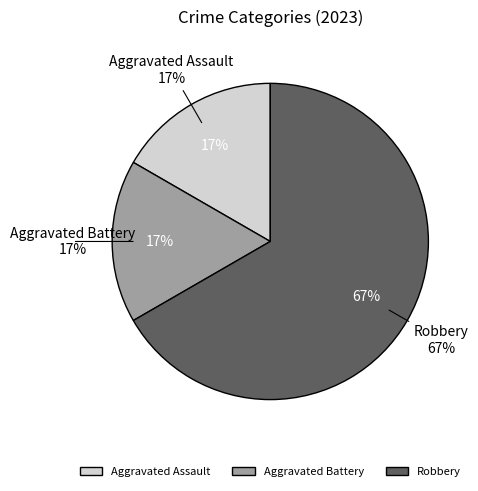

Which category has the smallest portion of the pie?

Aggravated Assault